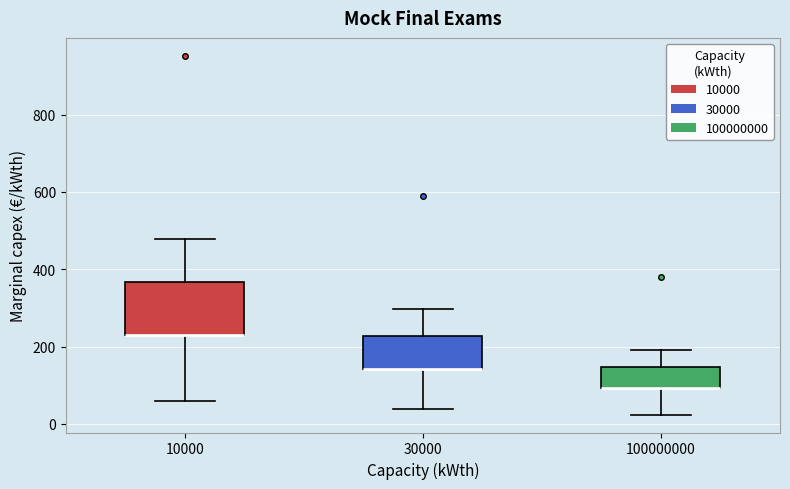

Comparing the boxes themselves (not the whiskers), which one is the tallest?

10000